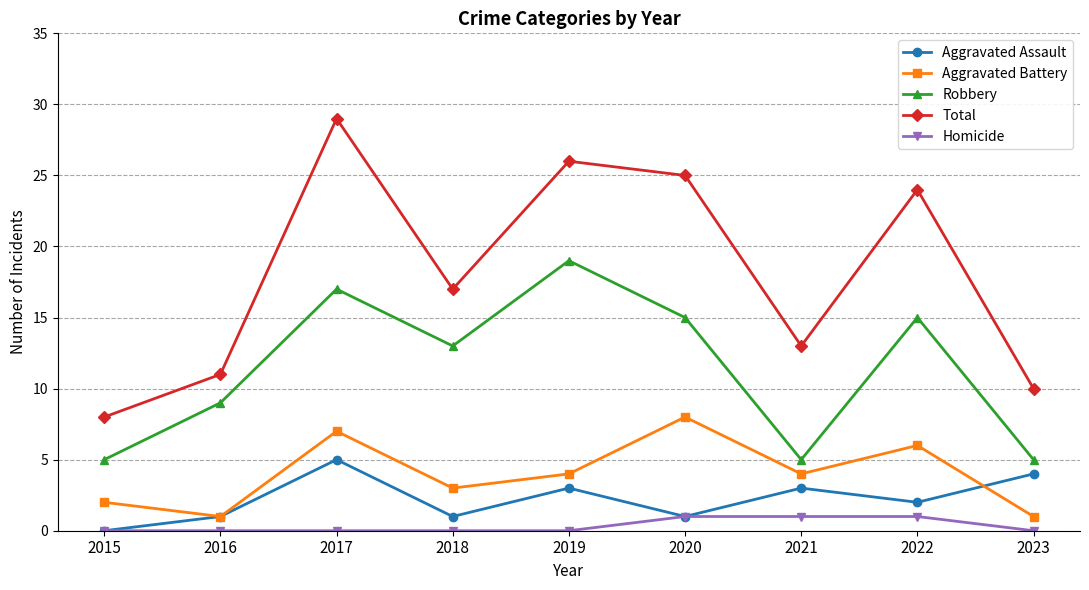

Is the value of Total at 2023 greater than the value of Aggravated Assault at 2020?

Yes